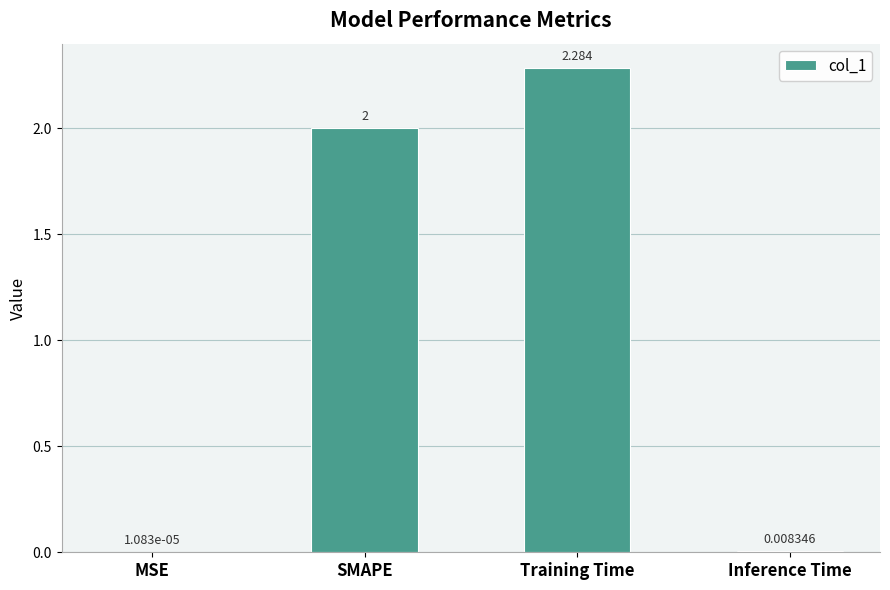

At which category does the chart reach its peak across all series?

Training Time